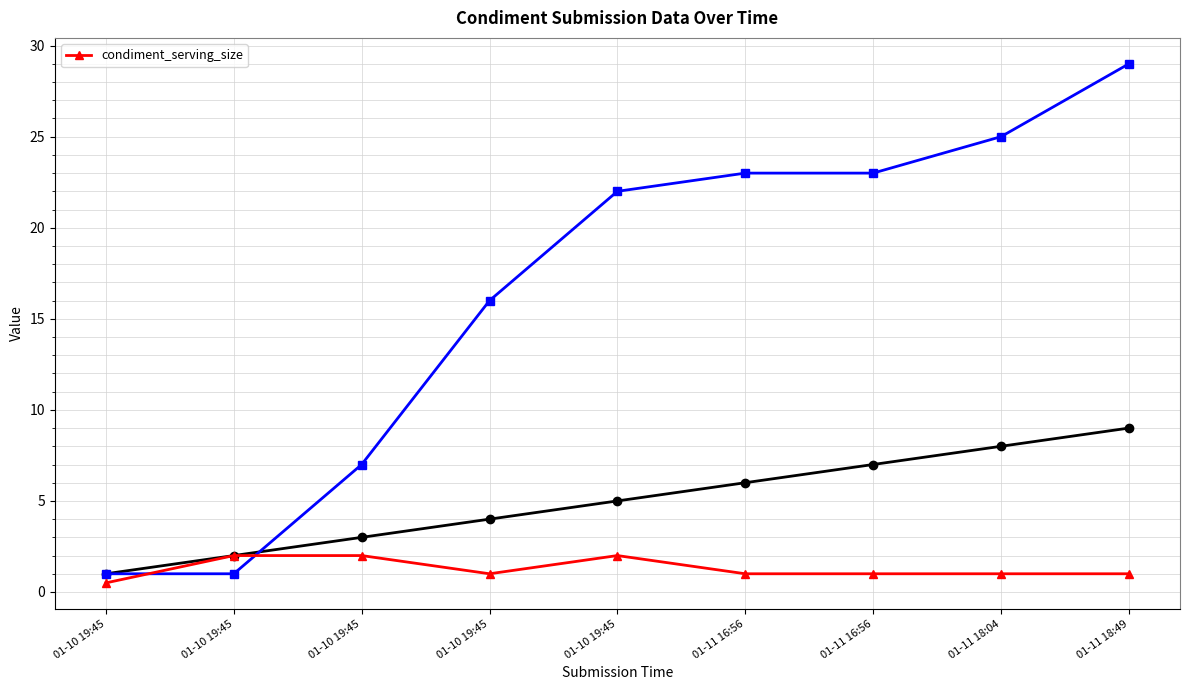

At which label does the data first exceed 1?

01-10 19:45